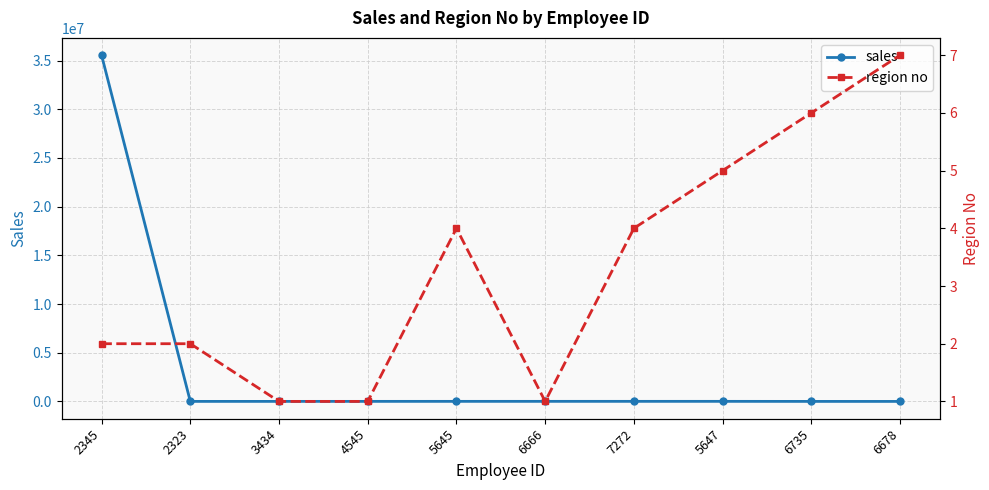

At which label is region no closest to 4?

5645